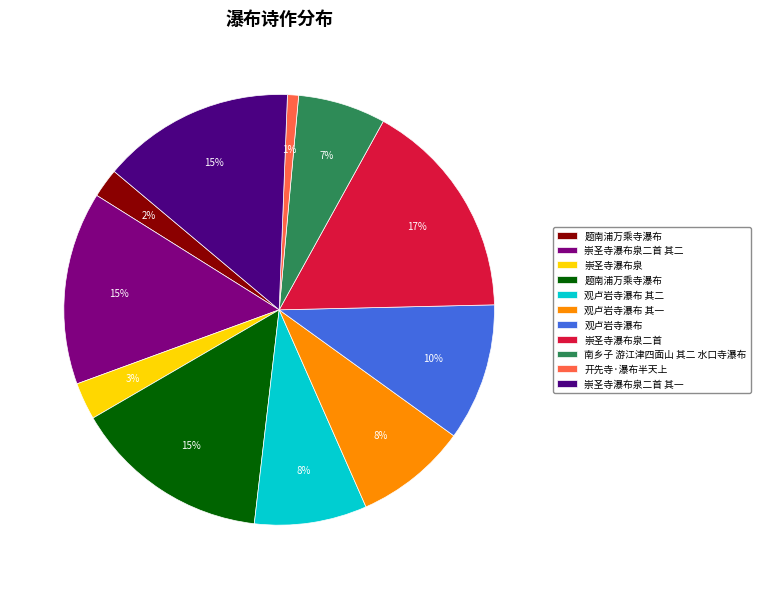

To the nearest percent, what is the difference between the largest and smallest slice percentages?

16%